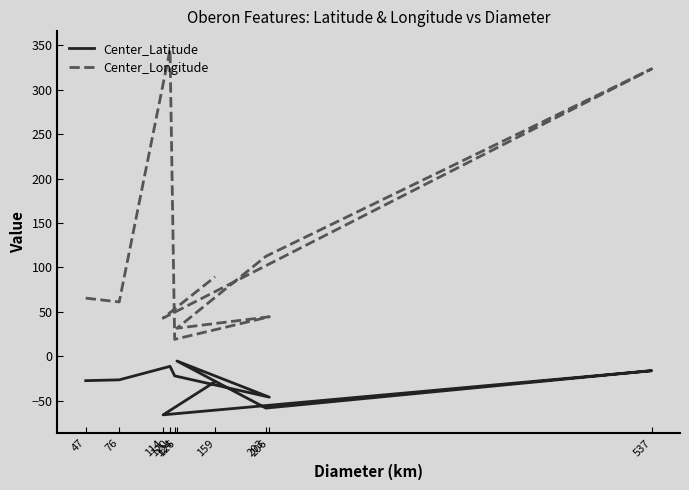

List the labels in order of Center_Longitude value, smallest first.

124, 126, 114, 206, 76, 47, 159, 203, 537, 120